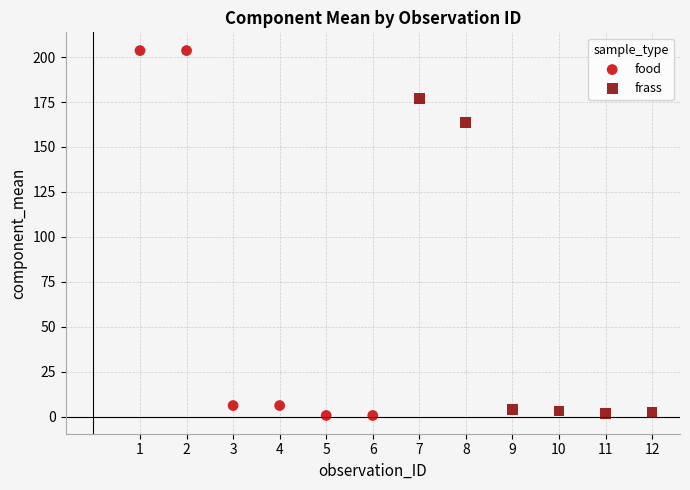

Which series has the widest spread of Y values?

food